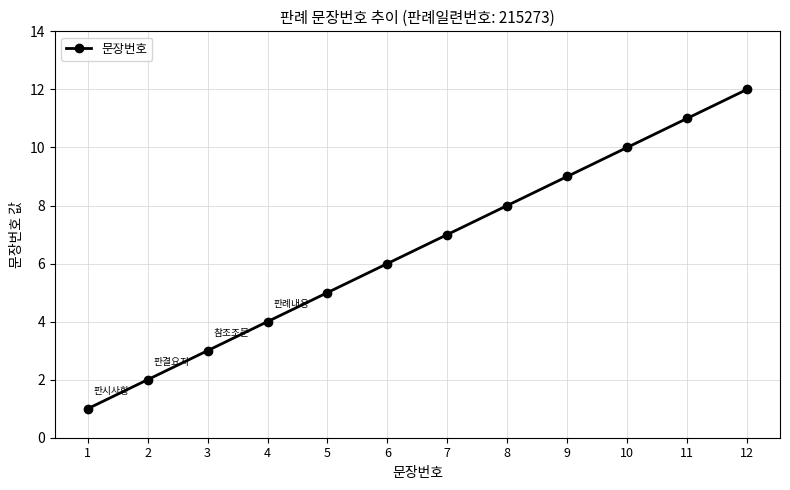

What is the change in value from 2 to 12?

+10